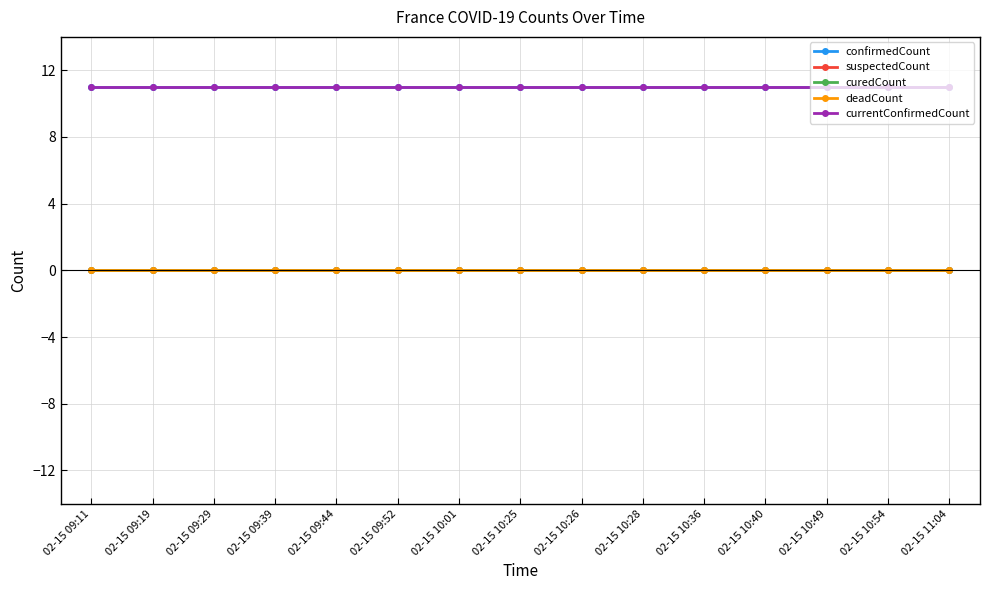

True or false: curedCount and suspectedCount cross at least once.

False